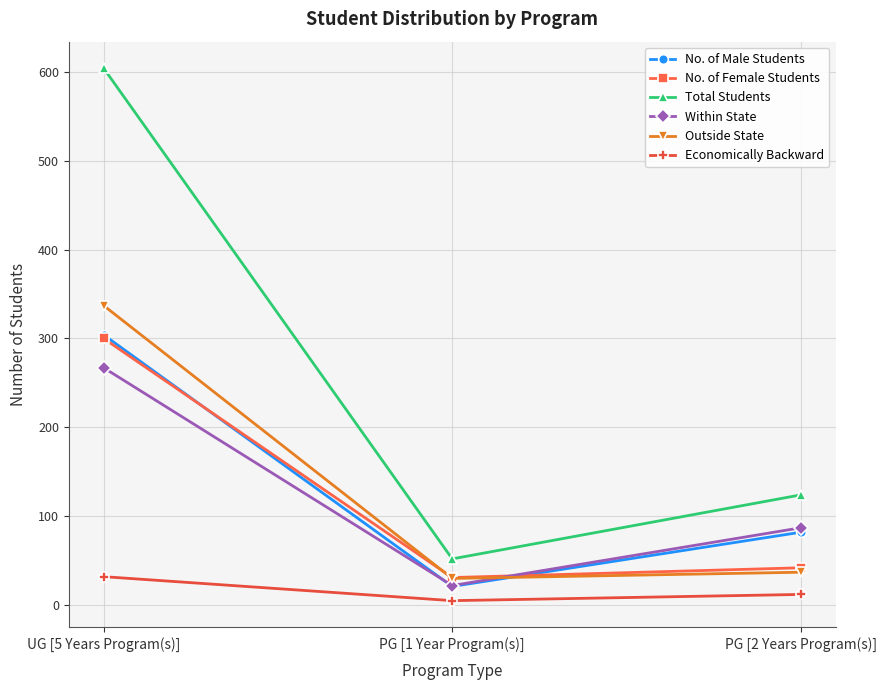

Read the Economically Backward value at PG [2 Years Program(s)], to the nearest 10.

10